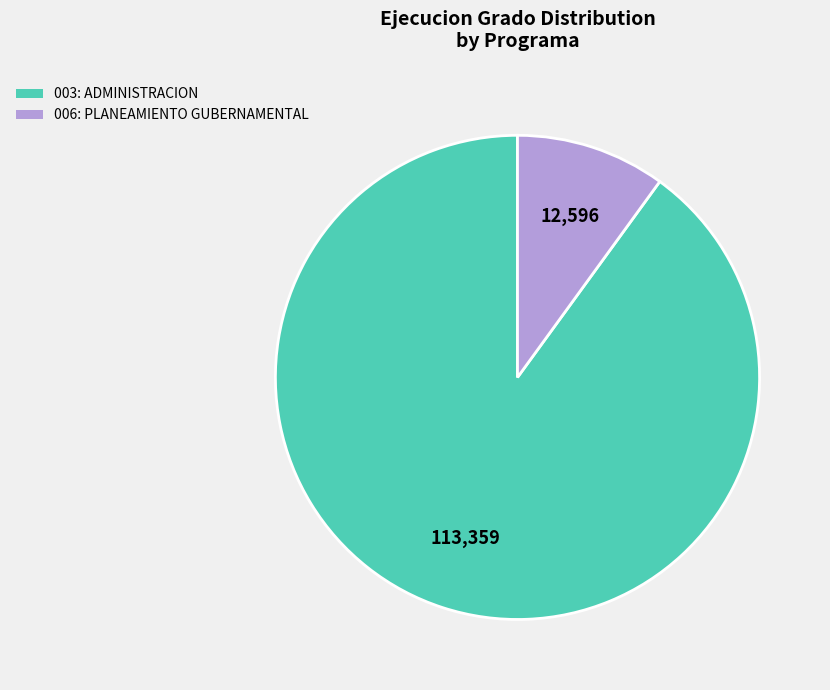

Rank the categories by value from highest to lowest.

003: ADMINISTRACION, 006: PLANEAMIENTO GUBERNAMENTAL